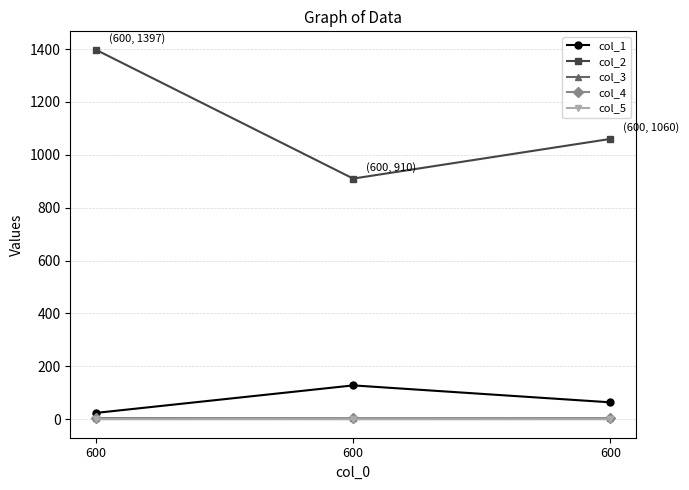

What is the sum of the col_4 values at 600 and 600?

6.1